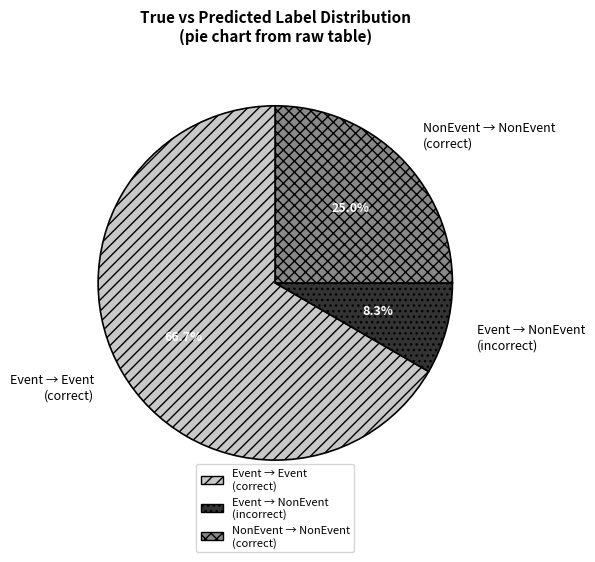

Approximately how many times larger is the value at Event → NonEvent (incorrect) compared to NonEvent → NonEvent (correct)?

0.3